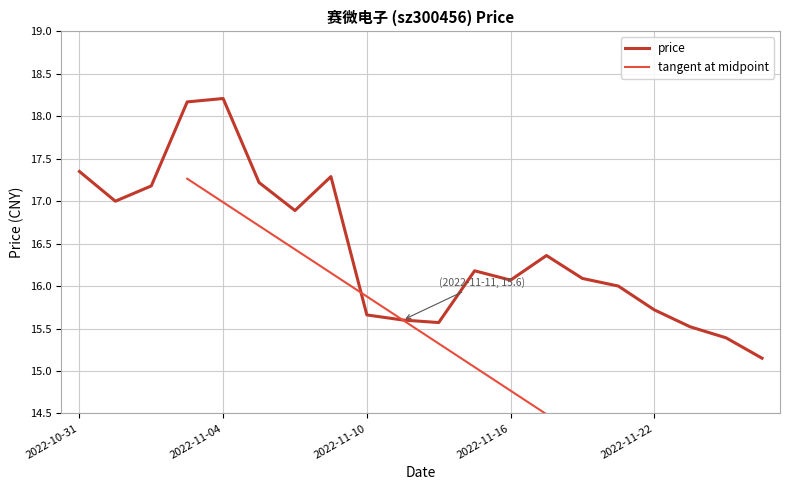

What is the smallest value displayed?

15.2